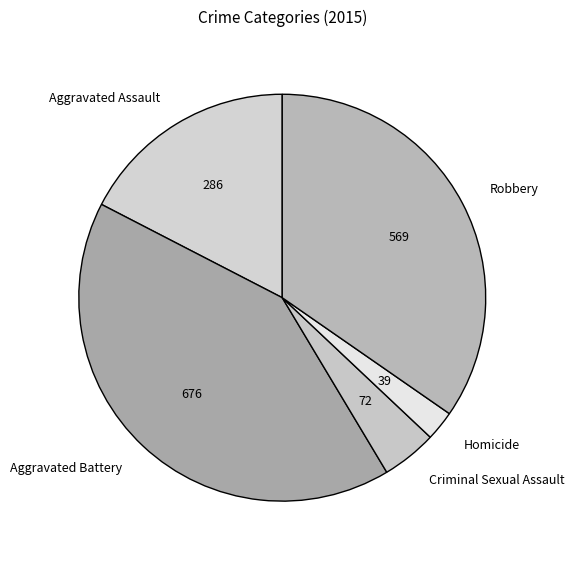

Which has a higher value, Aggravated Battery or Aggravated Assault?

Aggravated Battery